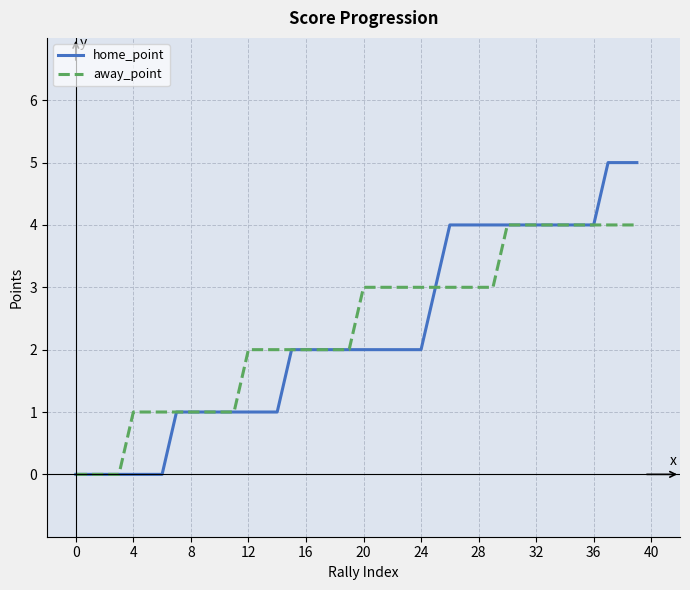

Reading right to left, what are all the values shown in this chart?

home_point: 5	5	5	4	4	4	4	4	4	4	4	4	4	4	3	2	2	2	2	2	2	2	2	2	2	1	1	1	1	1	1	1	1	0	0	0	0	0	0	0
away_point: 4	4	4	4	4	4	4	4	4	4	3	3	3	3	3	3	3	3	3	3	2	2	2	2	2	2	2	2	1	1	1	1	1	1	1	1	0	0	0	0